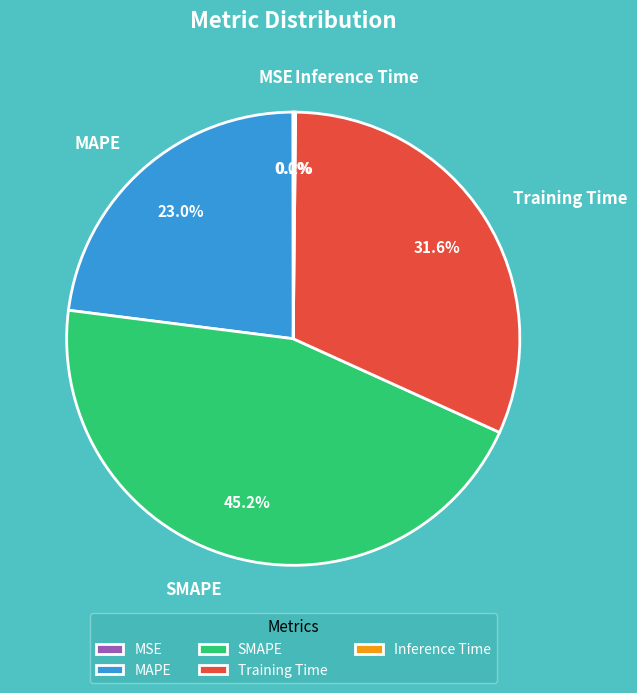

How much of the chart is everything except MAPE?

77.0%